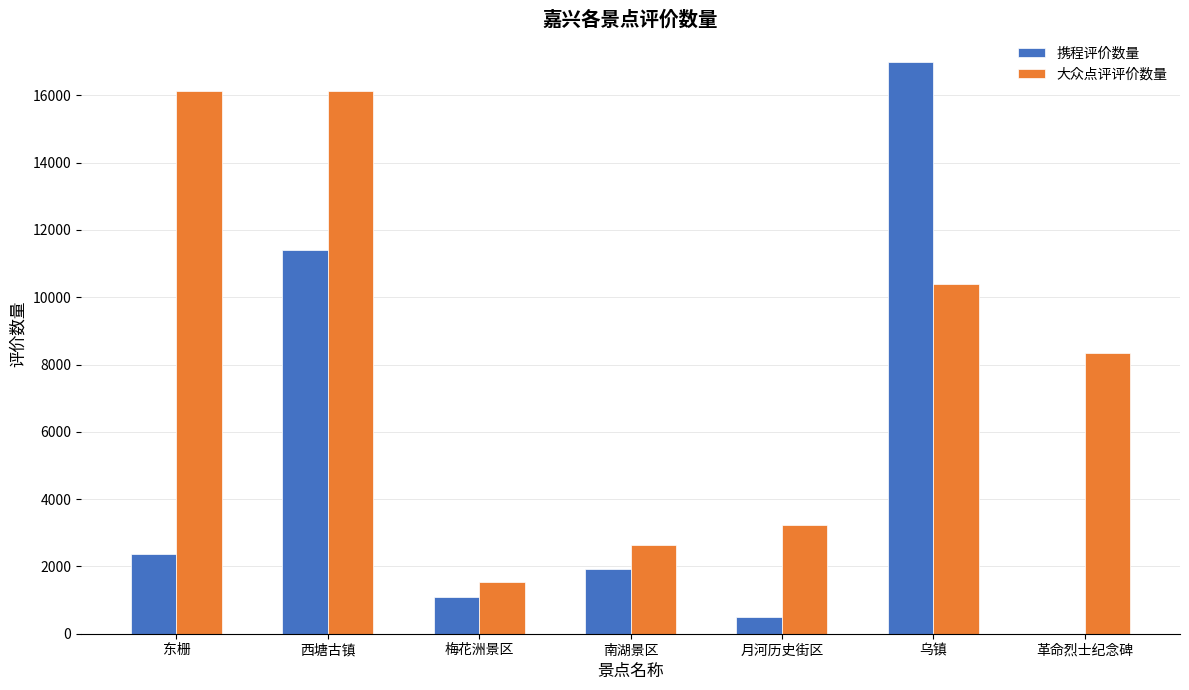

What is the maximum value for 大众点评评价数量?

16126